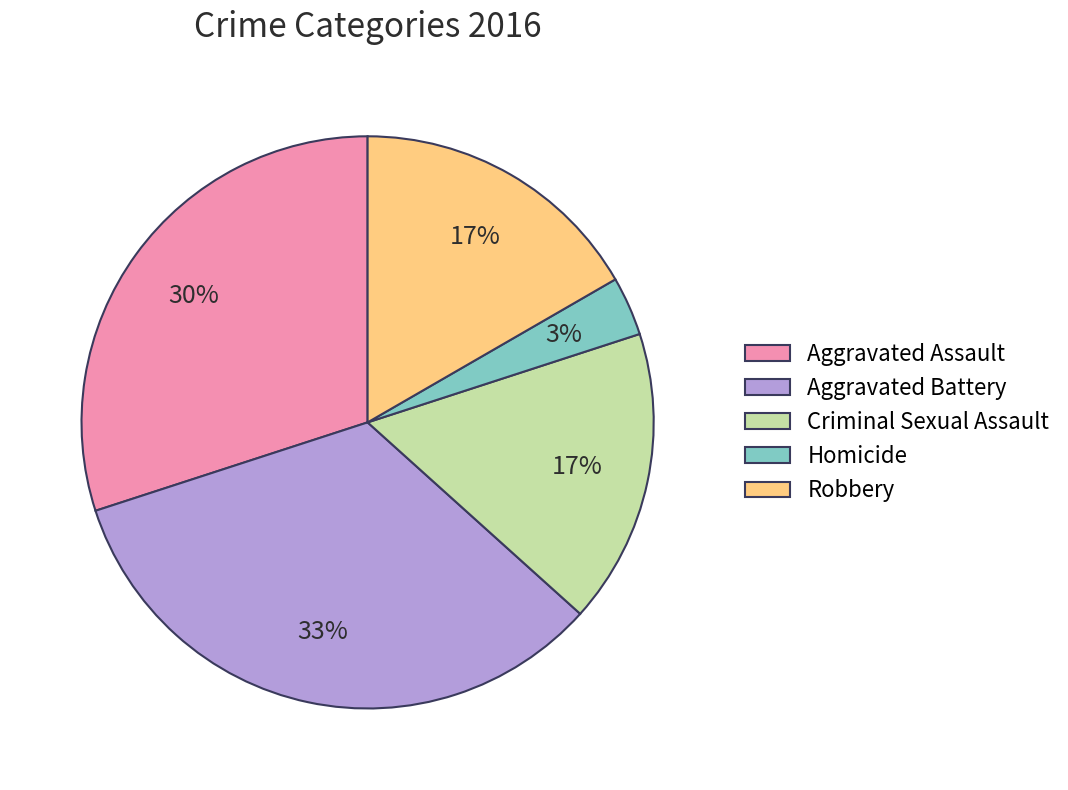

Is Homicide the majority of the pie?

No